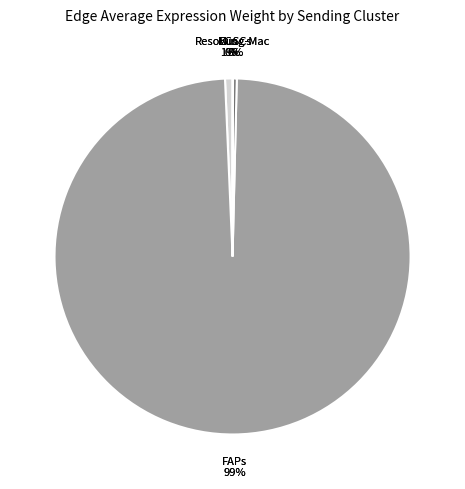

Which category has the biggest portion of the pie?

FAPs